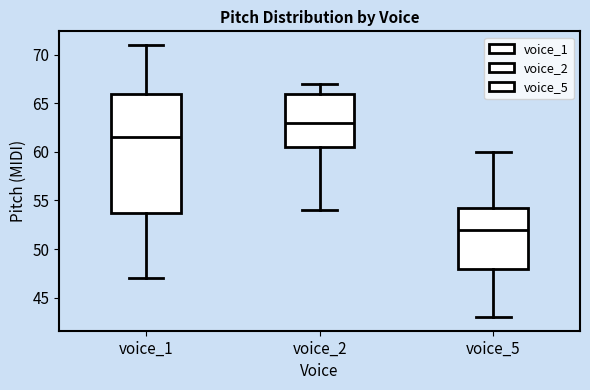

Comparing the boxes themselves (not the whiskers), which one is the tallest?

voice_1